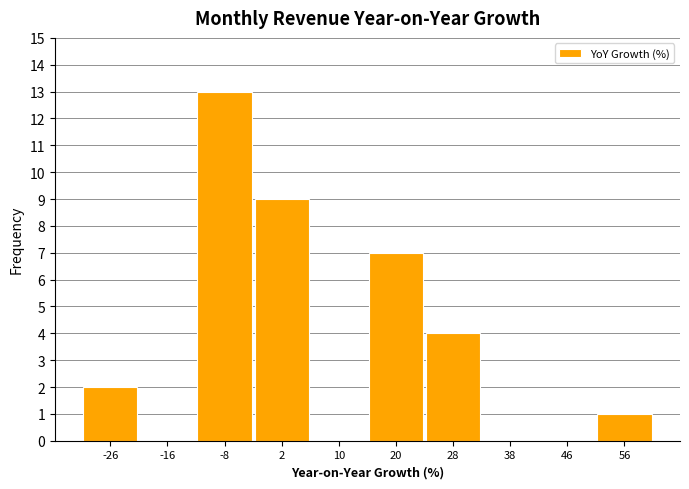

Reading left to right, transcribe this chart: for each bar, give the range it covers on the x-axis and its height. The values are not printed on the chart, so give them approximately, as read against the axis.

-30 to -21: 2
-21 to -12: 0
-12 to -3: 13
-3 to 6: 9
6 to 15: 0
15 to 24: 7
24 to 33: 4
33 to 42: 0
42 to 51: 0
51 to 60: 1